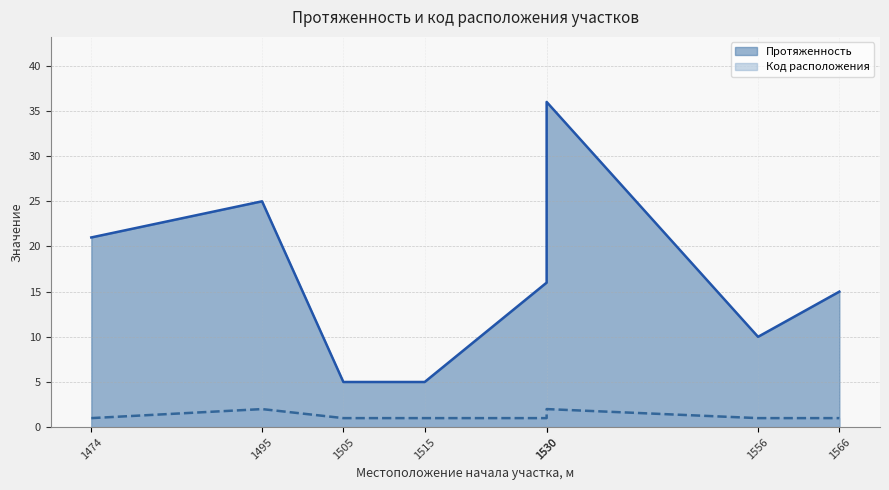

True or false: Код расположения and Протяженность intersect in this chart.

False